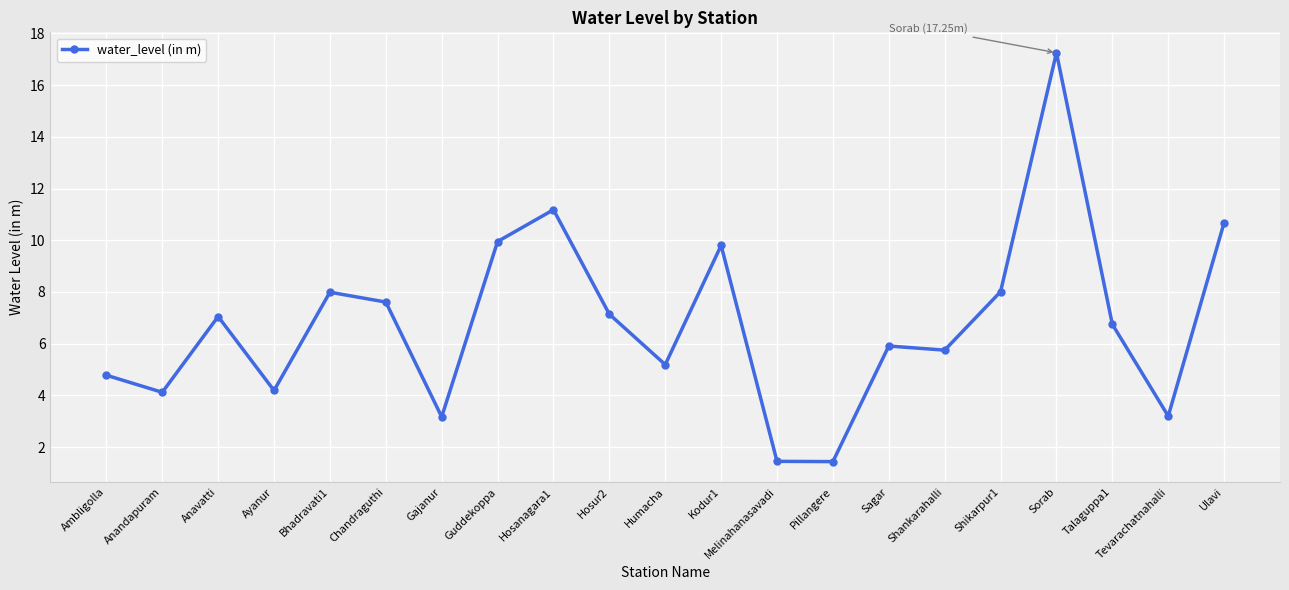

What is the difference between the maximum and second lowest values?

15.8